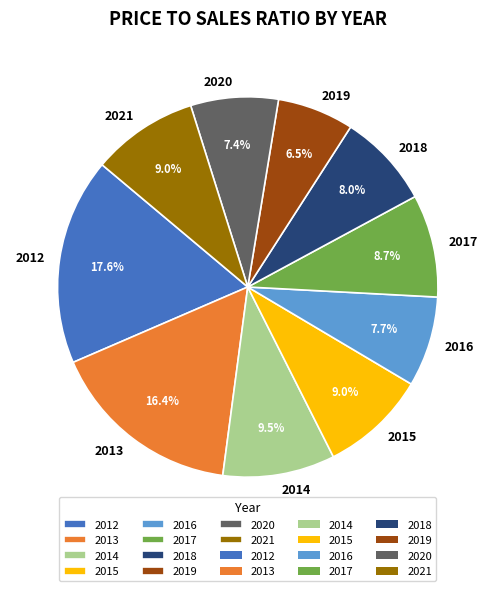

How many slices are in this pie chart?

10